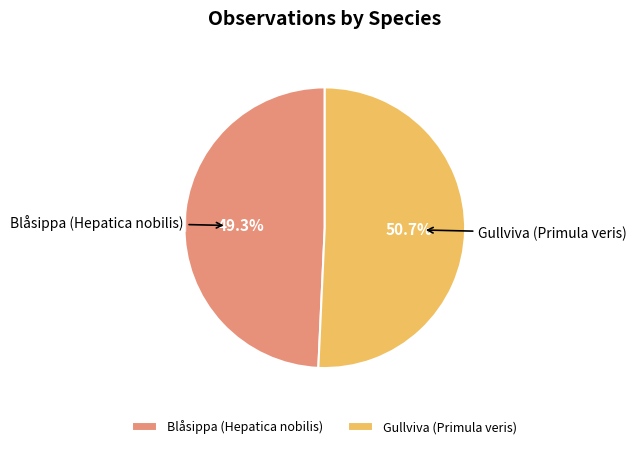

Which category accounts for the majority?

Gullviva (Primula veris)